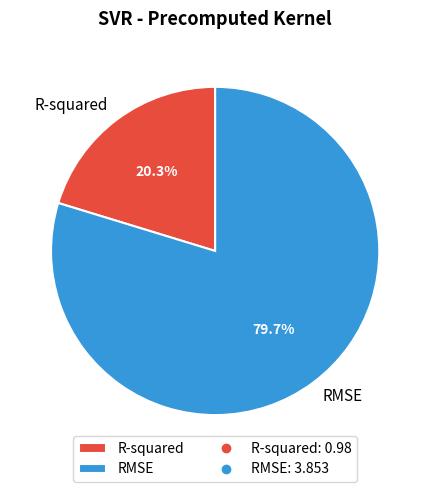

Combined, what portion of the pie is R-squared and RMSE?

100.0%